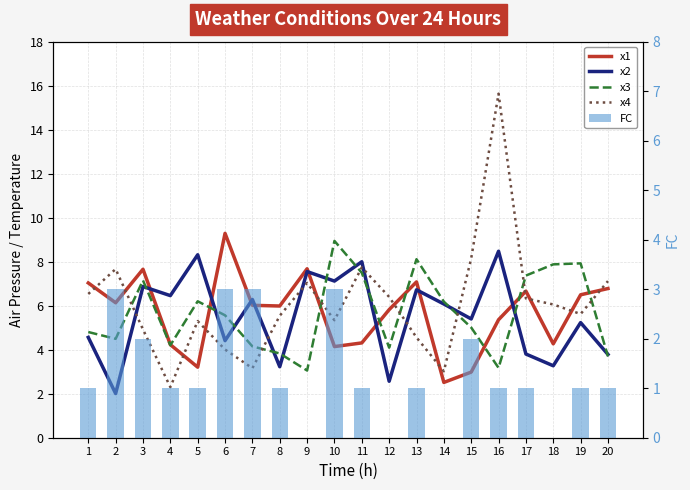

Reading left to right, what are all the values shown in this chart?

x1: 1=7.0	2=6.1	3=7.7	4=4.2	5=3.2	6=9.3	7=6.0	8=6.0	9=7.7	10=4.1	11=4.3	12=5.8	13=7.1	14=2.5	15=3.0	16=5.4	17=6.7	18=4.3	19=6.5	20=6.8
x2: 1=4.6	2=2.0	3=6.9	4=6.5	5=8.3	6=4.4	7=6.3	8=3.2	9=7.6	10=7.1	11=8.0	12=2.6	13=6.7	14=6.1	15=5.4	16=8.5	17=3.8	18=3.3	19=5.2	20=3.8
x3: 1=4.8	2=4.5	3=7.2	4=4.2	5=6.2	6=5.6	7=4.2	8=3.8	9=3.1	10=8.9	11=7.5	12=4.1	13=8.1	14=6.2	15=5.0	16=3.2	17=7.4	18=7.9	19=7.9	20=3.7
x4: 1=6.5	2=7.7	3=4.9	4=2.3	5=5.3	6=4.0	7=3.2	8=5.5	9=7.0	10=5.3	11=7.7	12=6.4	13=4.6	14=3.0	15=8.2	16=15.6	17=6.3	18=6.1	19=5.6	20=7.1
FC: 1=1.0	2=3.0	3=2.0	4=1.0	5=1.0	6=3.0	7=3.0	8=1.0	9=0.0	10=3.0	11=1.0	12=0.0	13=1.0	14=0.0	15=2.0	16=1.0	17=1.0	18=0.0	19=1.0	20=1.0